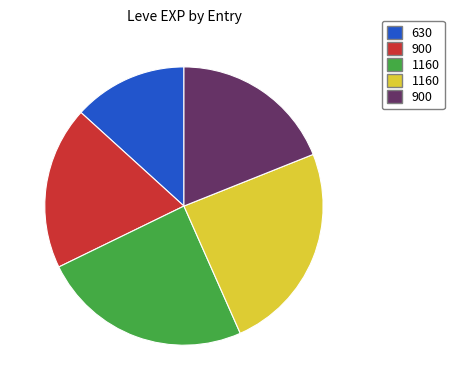

Is there a majority slice in this chart?

No